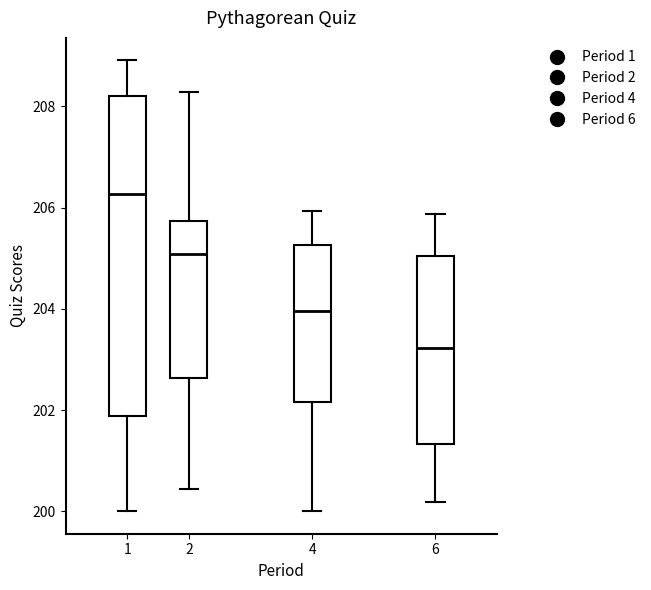

Which box's median line is the highest?

1